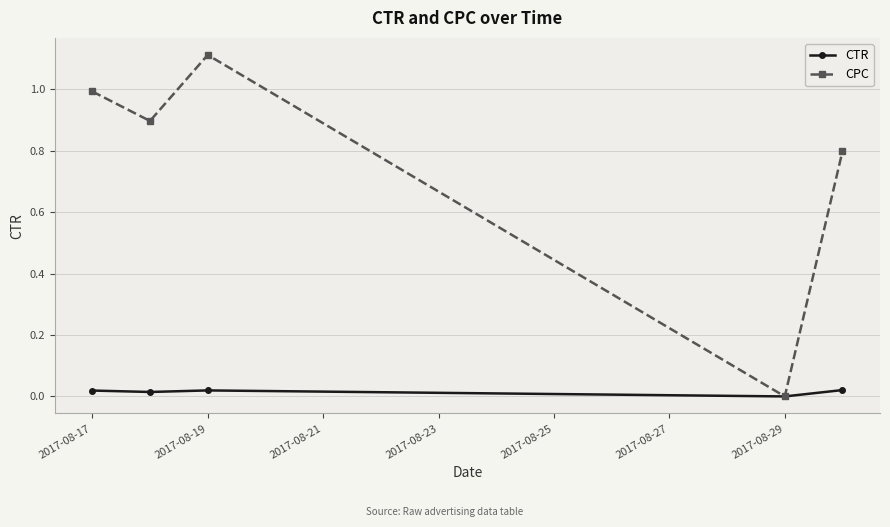

Which series has the largest total across all categories?

CPC